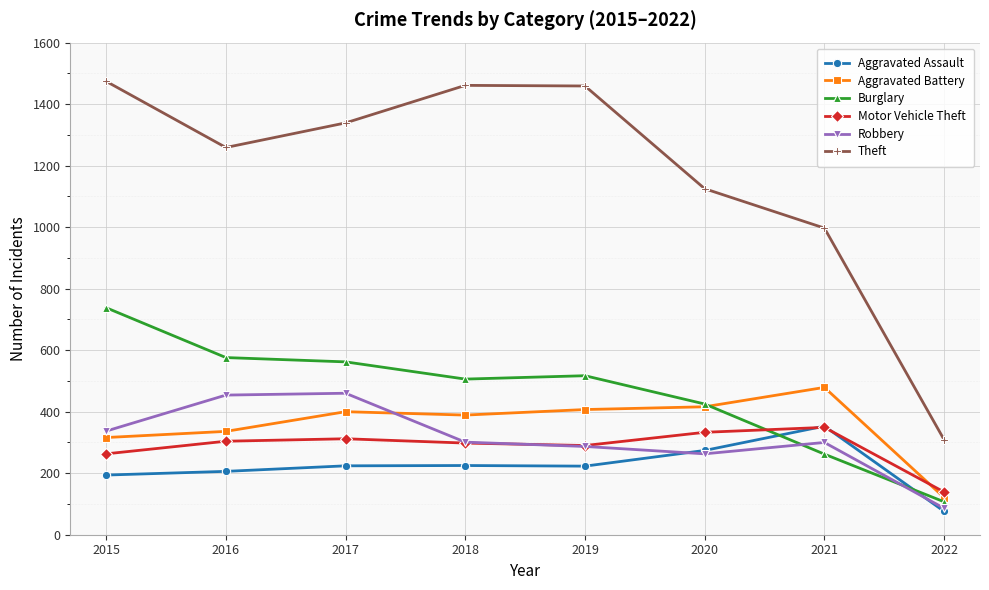

Is the value of Robbery at 2015 greater than the value of Theft at 2015?

No